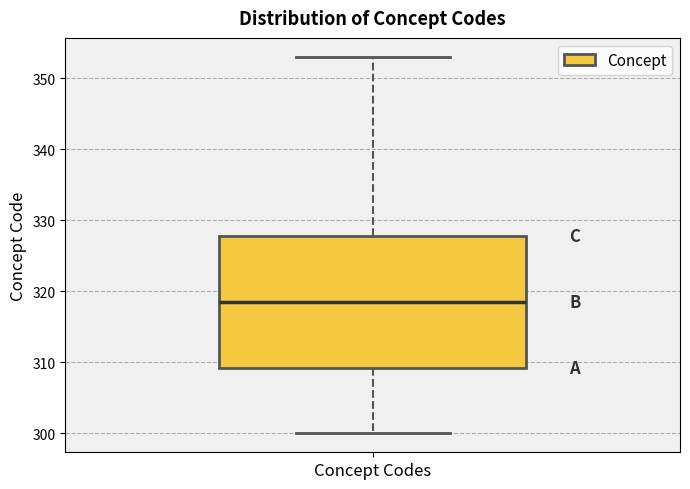

Where does the lower whisker of the box for Concept Codes end on the y-axis? The values are not printed on the chart, so give them approximately, as read against the axis.

300